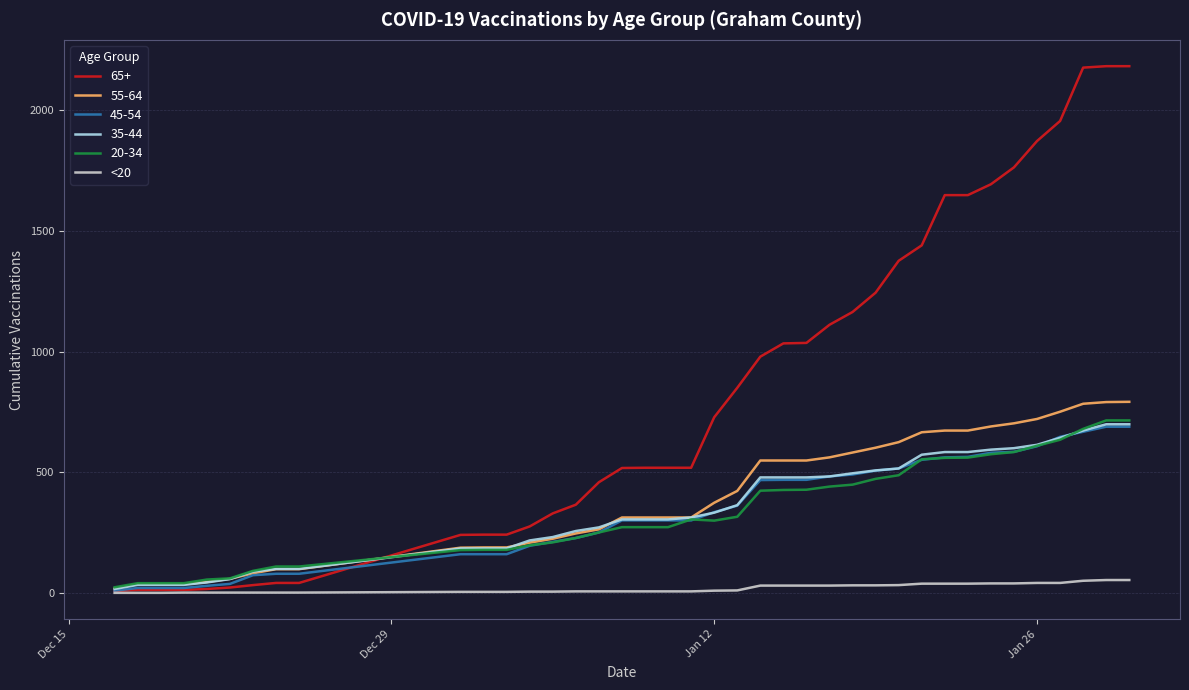

Which series has the largest total across all categories?

65+